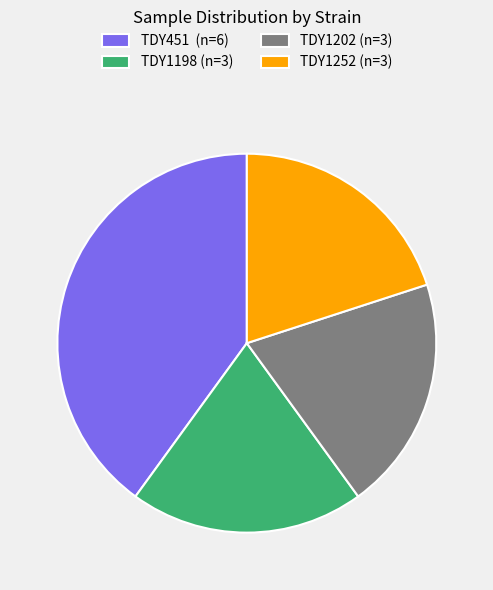

What is the largest slice in the pie chart?

TDY451